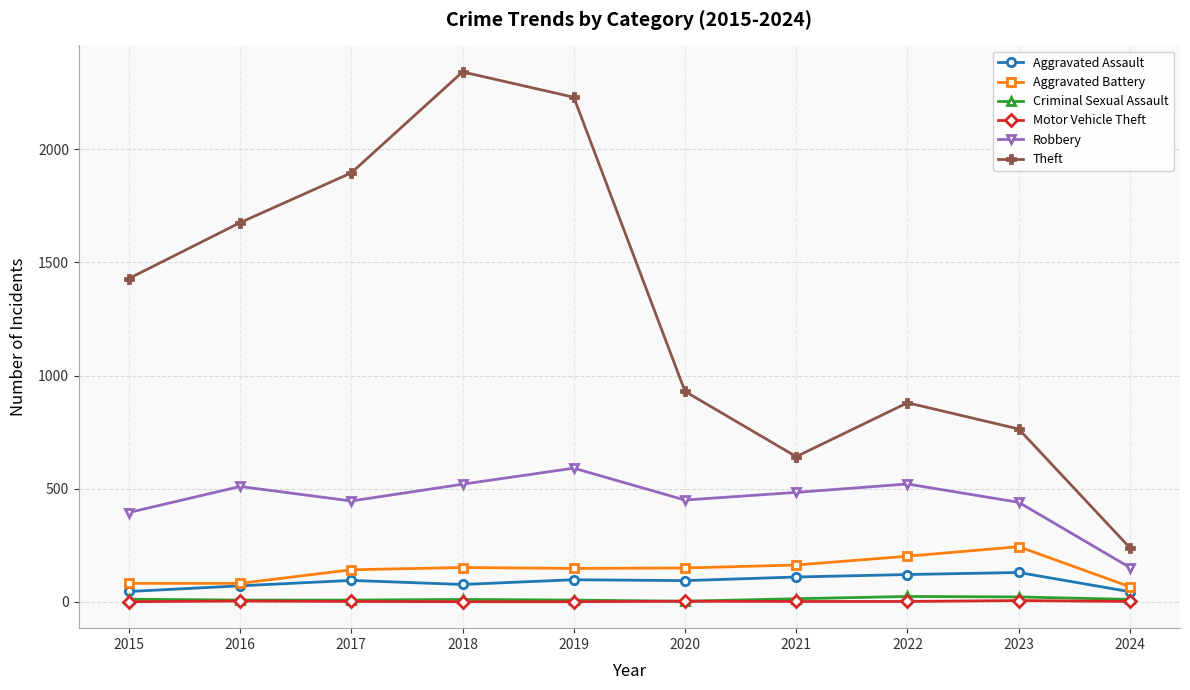

What is the highest value of the Aggravated Battery series?

244